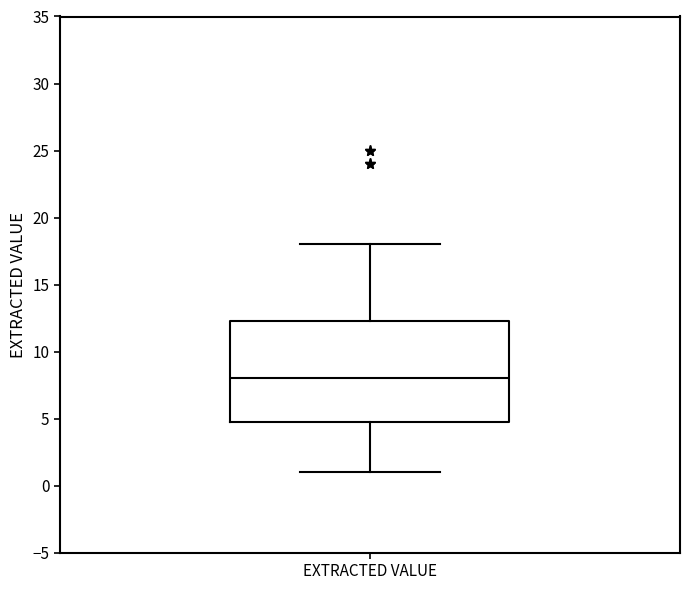

Read this box plot against the y-axis: the position of the median line, the range covered by the box, and the ends of both whiskers. The values are not printed on the chart, so give them approximately, as read against the axis.

median 8.0, box 5.0 to 12.5, whiskers 1.0 to 18.0